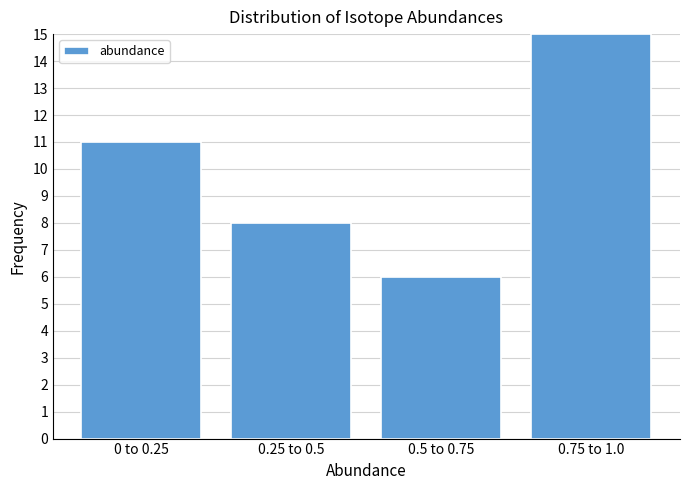

Reading right to left, transcribe all the data shown in this chart.

0.75 to 1.0=15	0.5 to 0.75=6	0.25 to 0.5=8	0 to 0.25=11